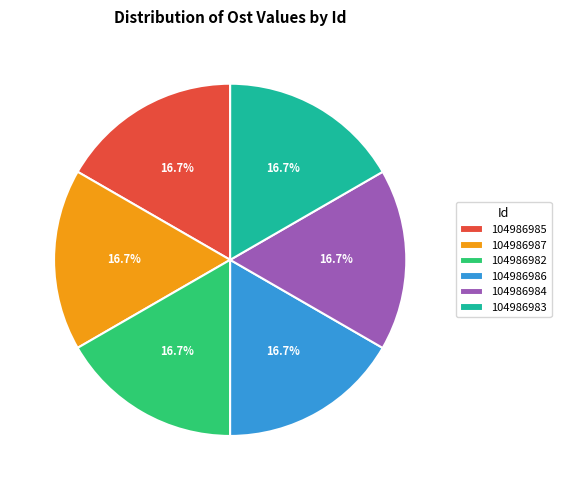

How many slices are in this pie chart?

6